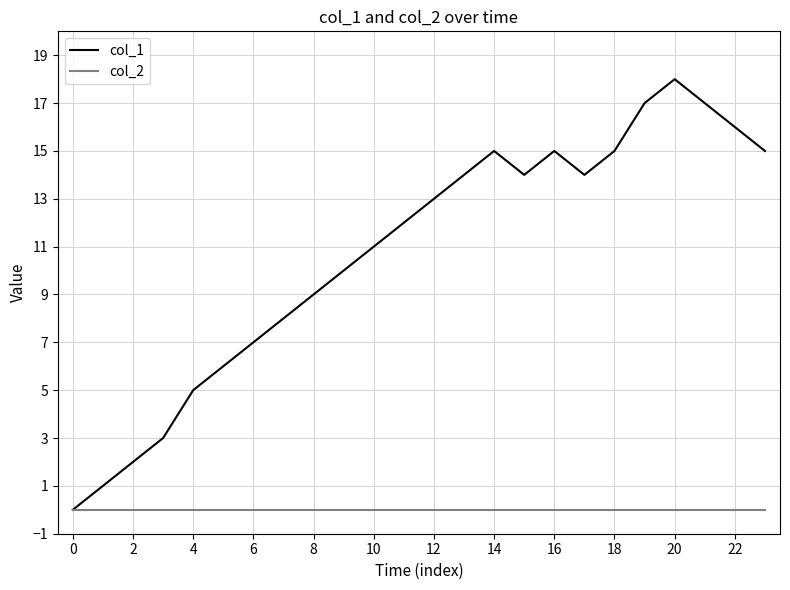

Rank the series by their average value, from highest to lowest.

col_1, col_2